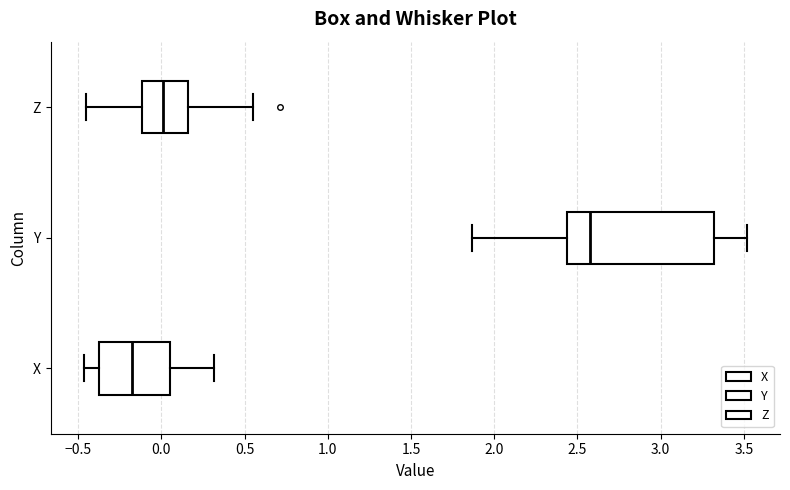

Reading bottom to top, read every box against the x-axis: the position of its median line, the range the box covers, and the ends of its whiskers. The values are not printed on the chart, so give them approximately, as read against the axis.

X: median -0.20, box -0.40 to 0.05, whiskers -0.45 to 0.30
Y: median 2.60, box 2.45 to 3.30, whiskers 1.85 to 3.50
Z: median 0.00, box -0.10 to 0.15, whiskers -0.45 to 0.55